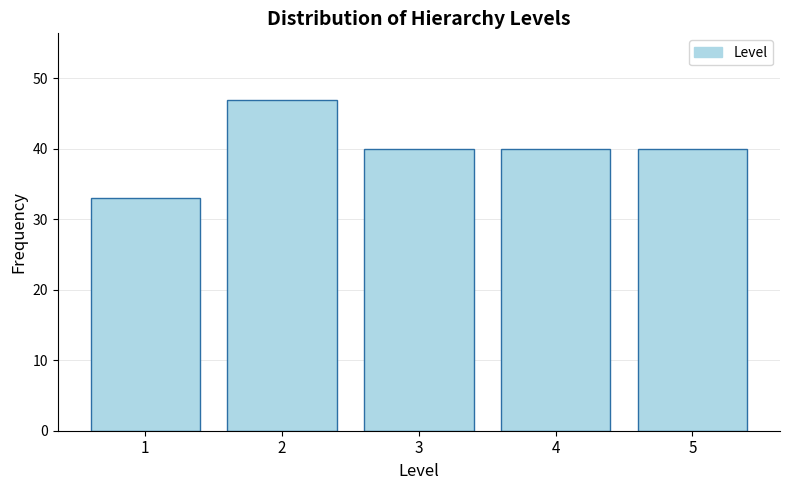

Reading right to left, extract all data points from this chart.

5=40	4=40	3=40	2=47	1=33